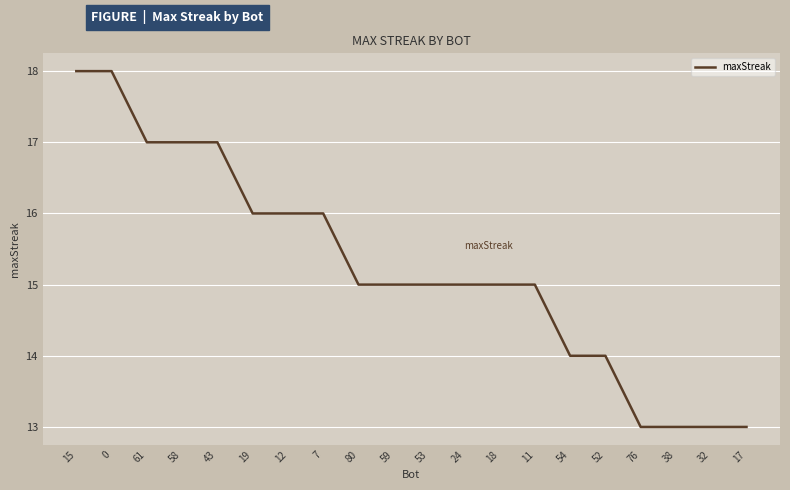

What is the difference between the values at 32 and 80?

2